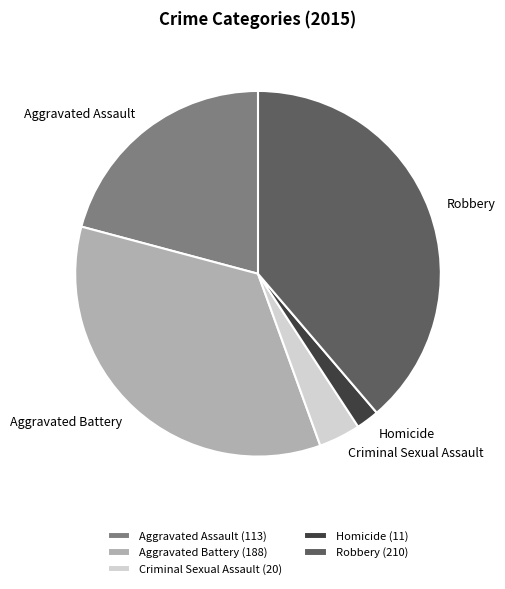

Combined, do Aggravated Battery and Robbery account for over 50%?

Yes